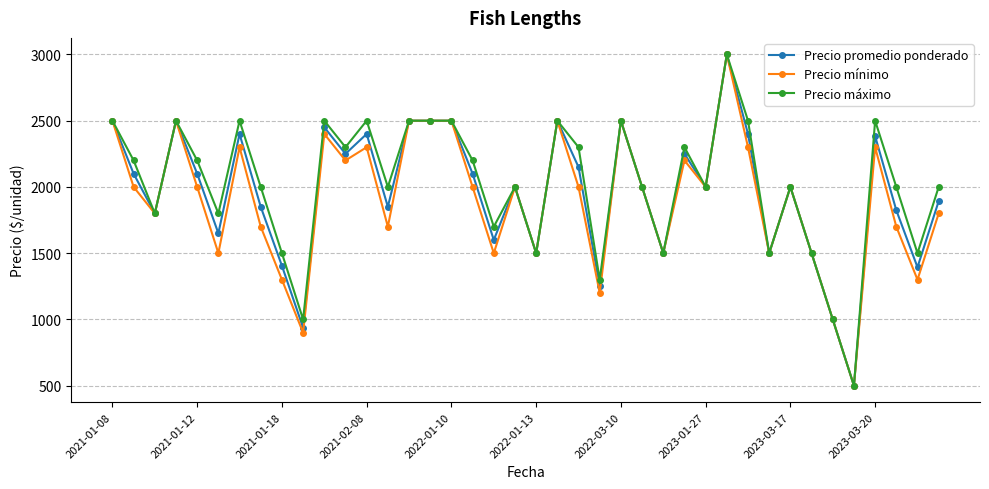

True or false: Precio máximo has more than 0 points higher than both neighbors.

True